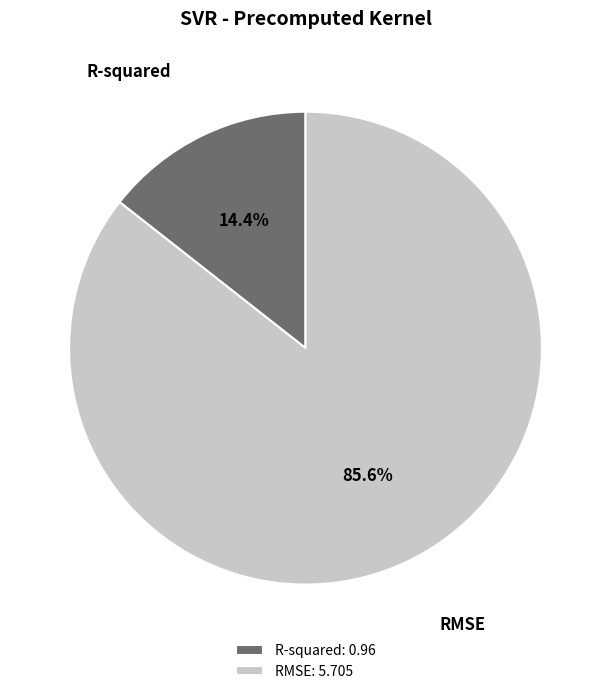

To the nearest percent, what is the average slice percentage?

50%